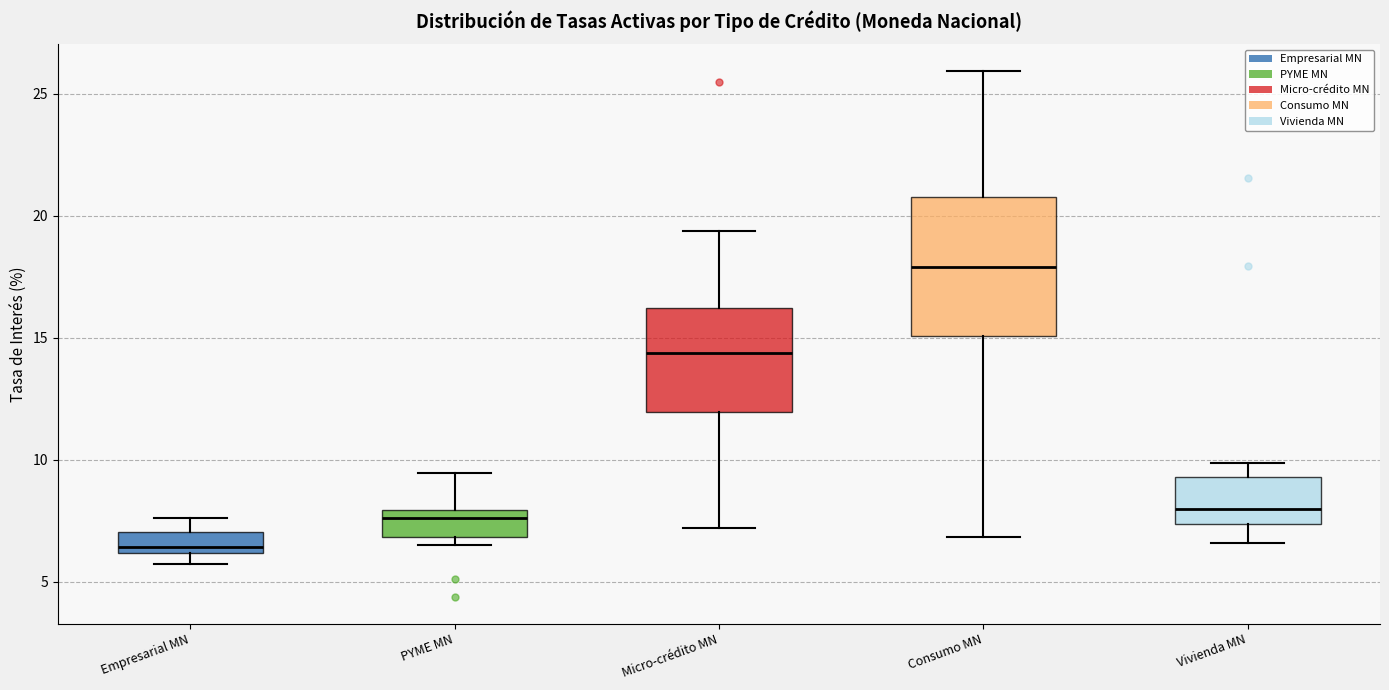

Which box has the highest median line?

Consumo MN